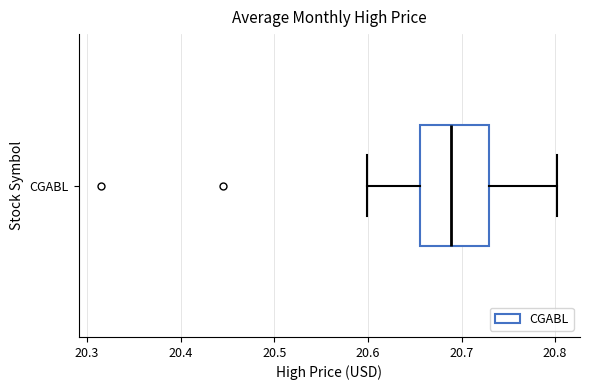

Read this box plot against the x-axis: the position of the median line, the range covered by the box, and the ends of both whiskers. The values are not printed on the chart, so give them approximately, as read against the axis.

median 20.69, box 20.66 to 20.73, whiskers 20.60 to 20.80